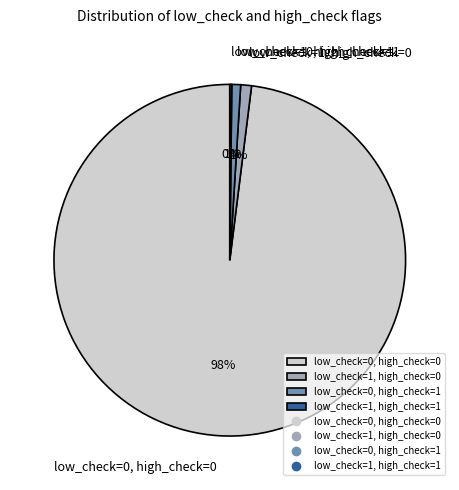

To the nearest percent, what percentage of the pie is low_check=0, high_check=1?

1%